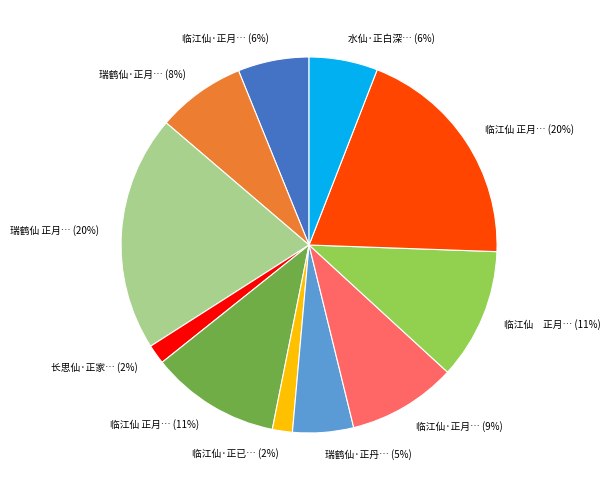

To the nearest percent, what is the average slice percentage?

9%